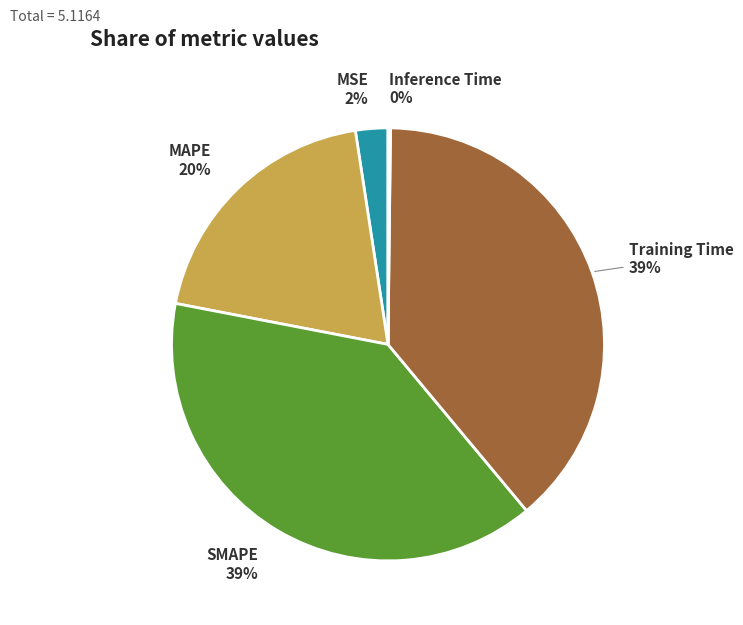

To the nearest percent, what is the difference between the largest and smallest slice percentages?

39%